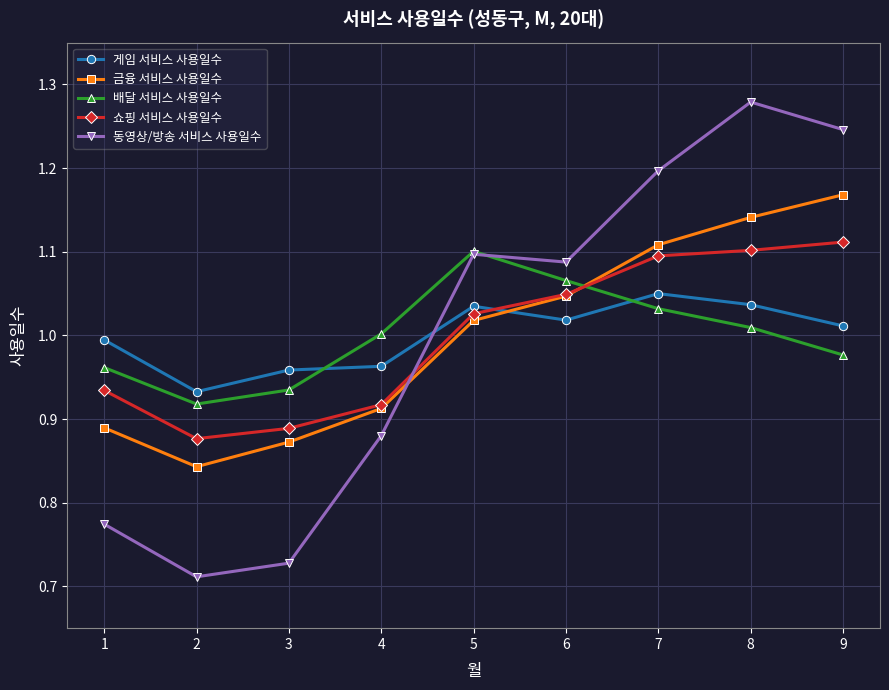

At which category does 금융 서비스 사용일수 reach its first local valley?

2